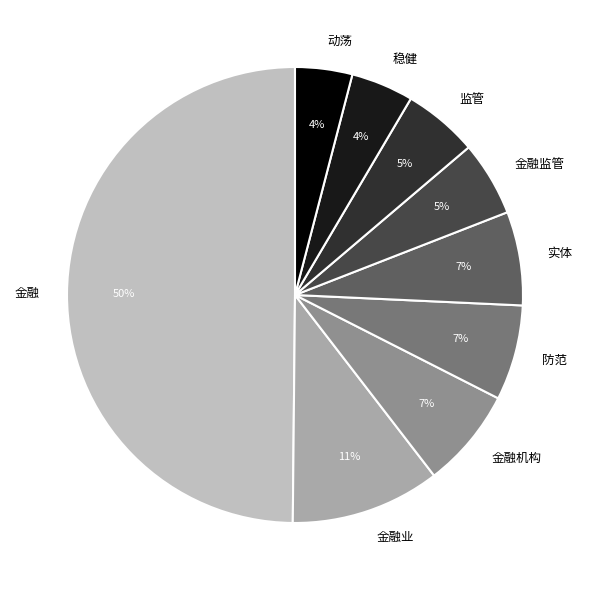

Do 实体 and 金融 together represent more than half of the pie?

Yes